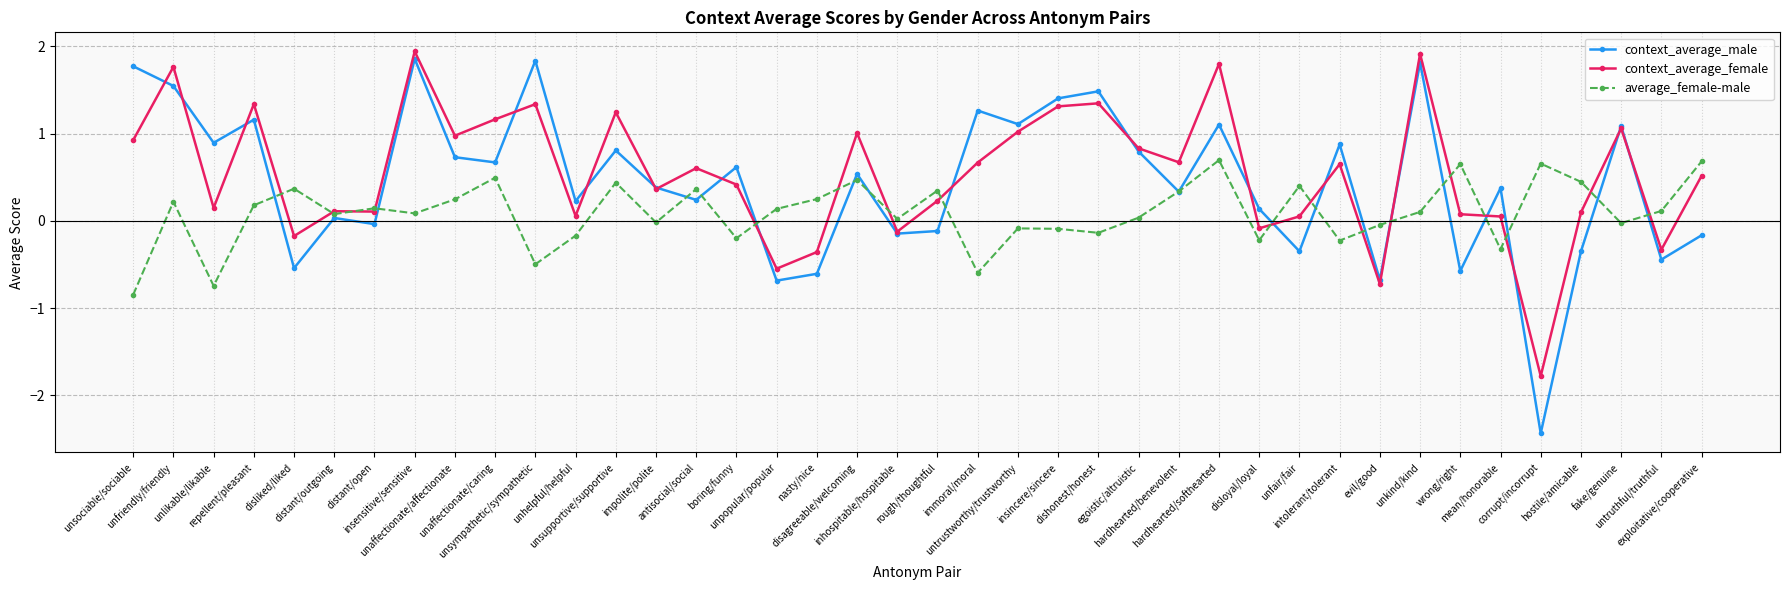

What is the label of the 23rd point from the right?

nasty/nice